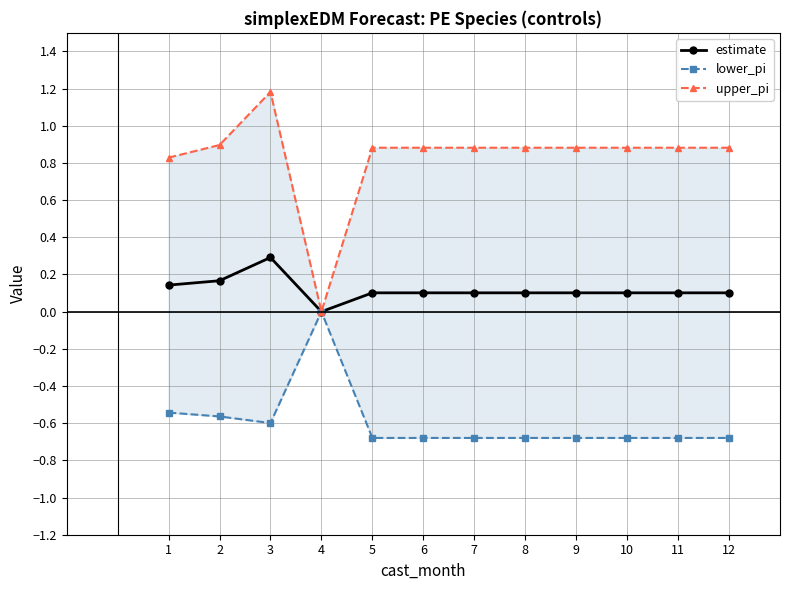

Where is the first local minimum for lower_pi?

3